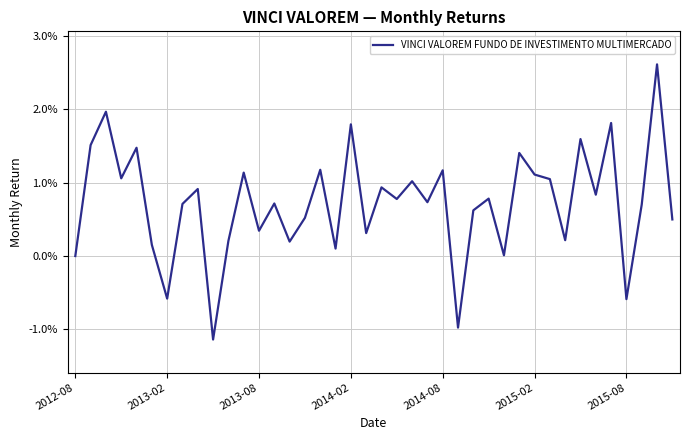

How many points are lower than both their immediate neighbors (excluding endpoints)?

14